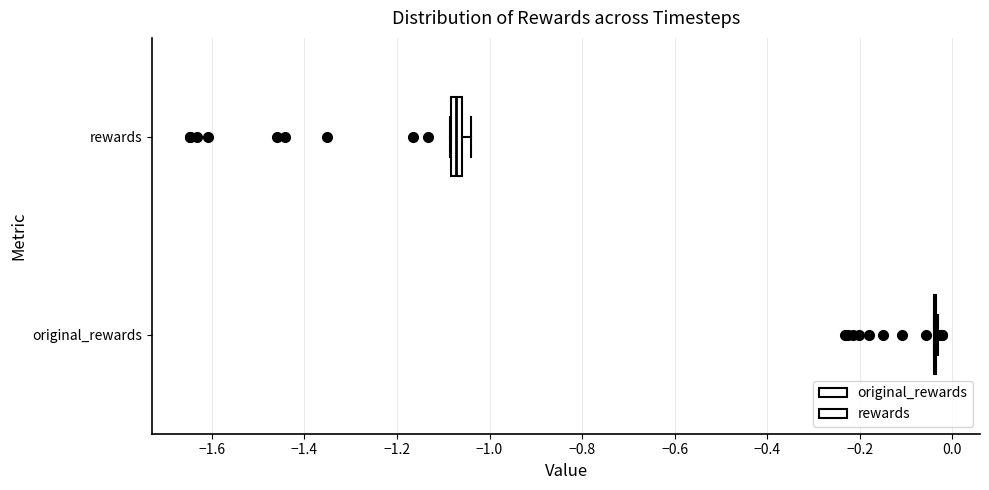

Where is the left edge of the box for rewards on the x-axis? The values are not printed on the chart, so give them approximately, as read against the axis.

-1.08